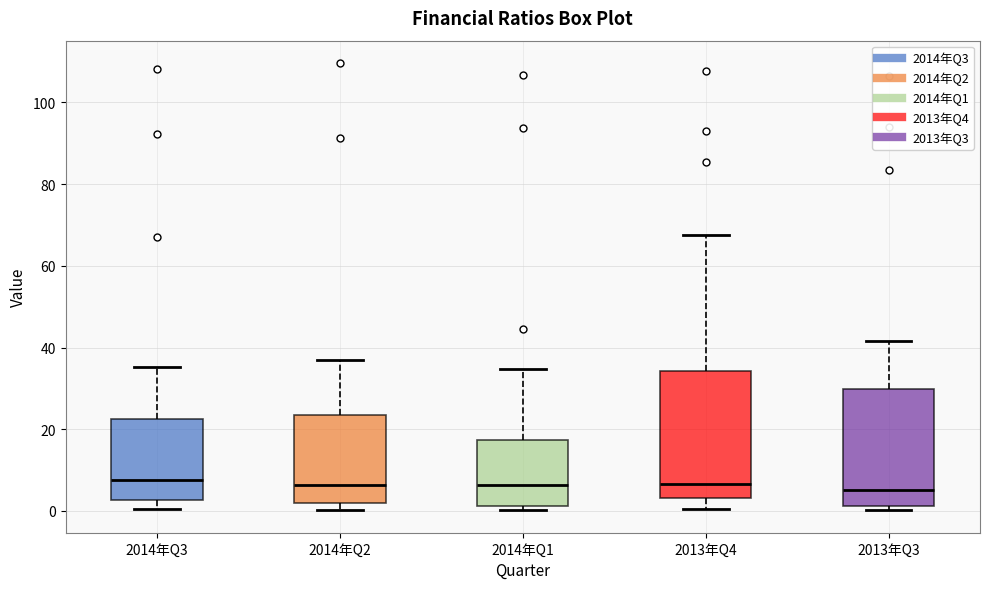

Which box is the tallest, from its lower edge to its upper edge?

2013年Q4